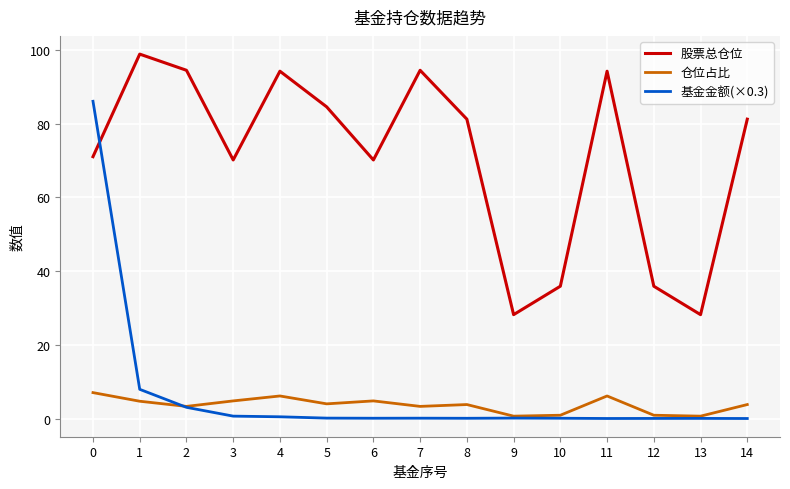

Where does the 股票总仓位 series first go above 81?

1